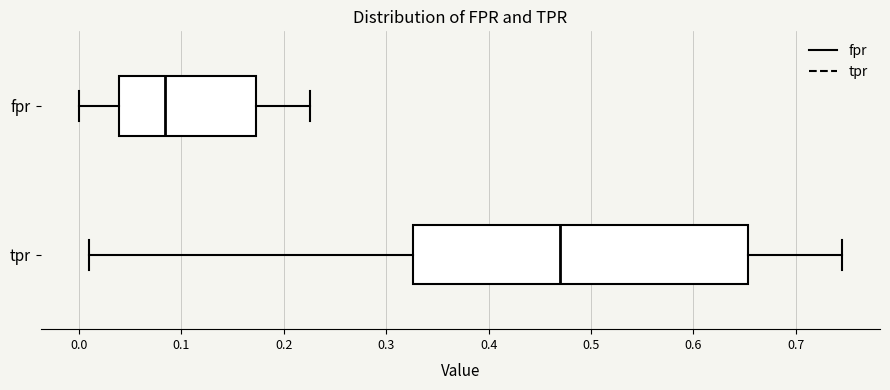

Reading bottom to top, transcribe this box plot: for each box, give where its median line is, the range the box spans, and where its two whiskers end, as read against the x-axis. The values are not printed on the chart, so give them approximately, as read against the axis.

tpr: median 0.47, box 0.33 to 0.65, whiskers 0.01 to 0.74
fpr: median 0.08, box 0.04 to 0.17, whiskers 0.00 to 0.23